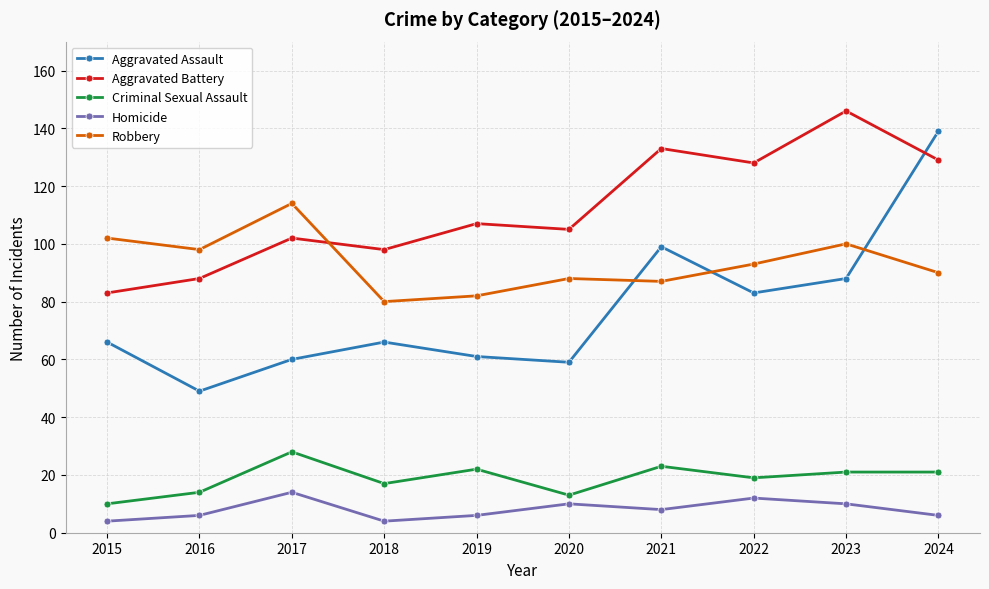

At which category is the sum across all series the highest?

2024